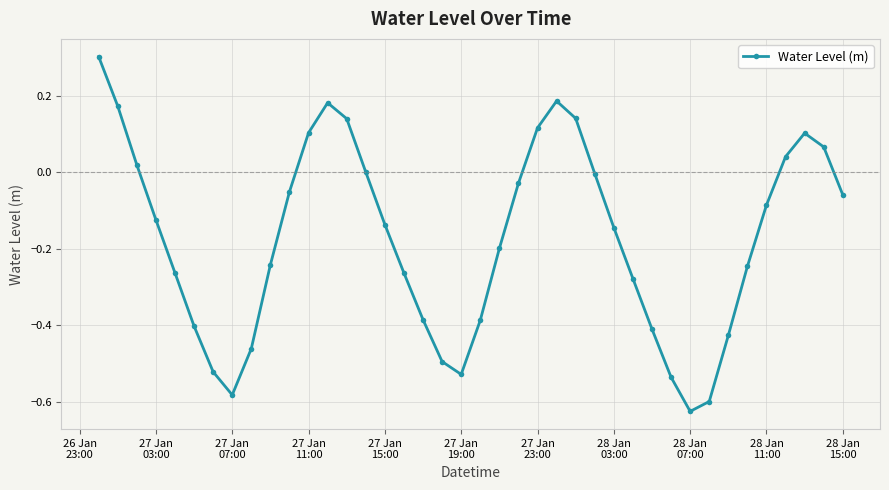

True or false: there are more than 1 points higher than both neighbors.

True